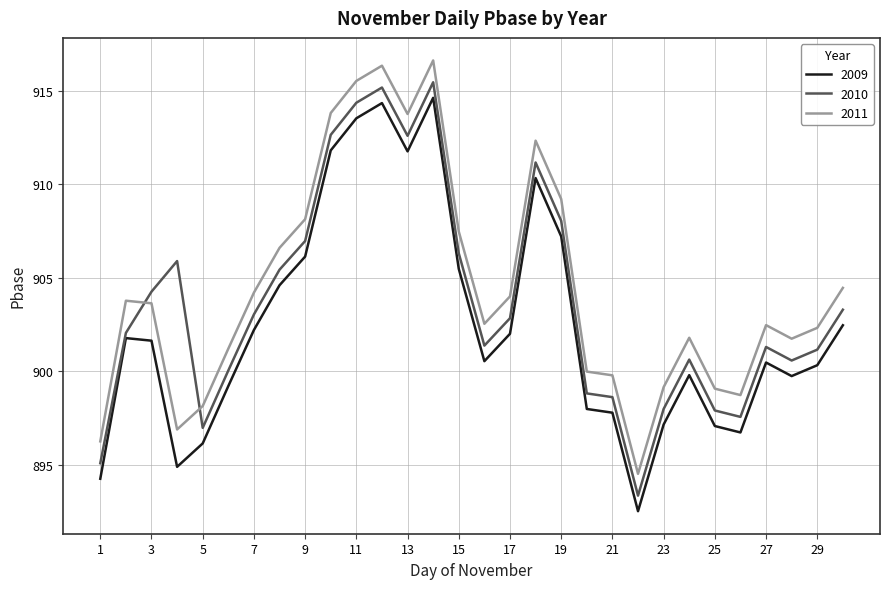

What is the highest value of the 2011 series?

916.6